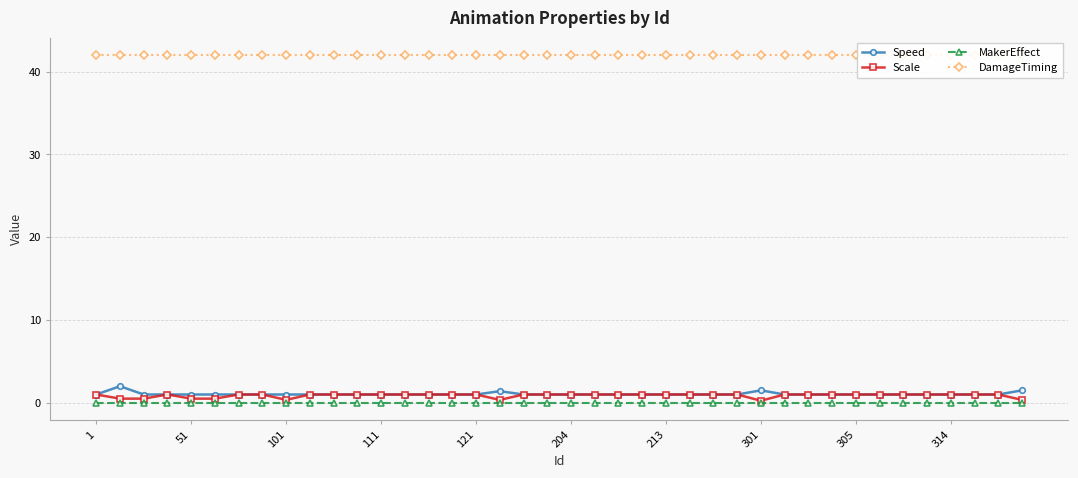

At which label is MakerEffect closest to 0?

1